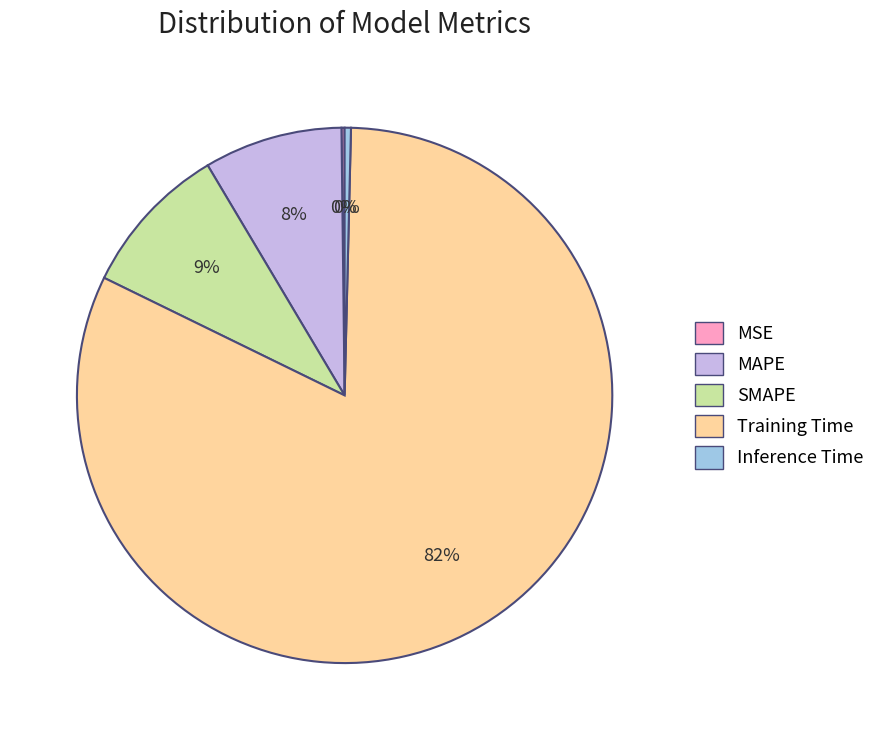

Do Inference Time and SMAPE together represent more than half of the pie?

No